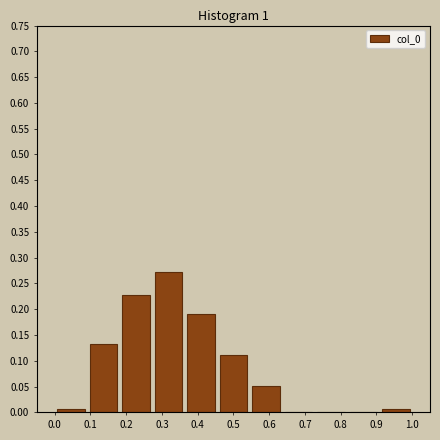

Reading left to right, list every bar in this chart as the range it spans on the x-axis followed by its height. Neither the bar edges nor the heights are printed on the chart, so give them approximately, as read against the axes.

0.00 to 0.09: 0.005
0.09 to 0.18: 0.130
0.18 to 0.27: 0.230
0.27 to 0.36: 0.270
0.36 to 0.45: 0.190
0.45 to 0.55: 0.110
0.55 to 0.64: 0.050
0.64 to 0.73: 0
0.73 to 0.82: 0
0.82 to 0.91: 0
0.91 to 1.00: 0.005